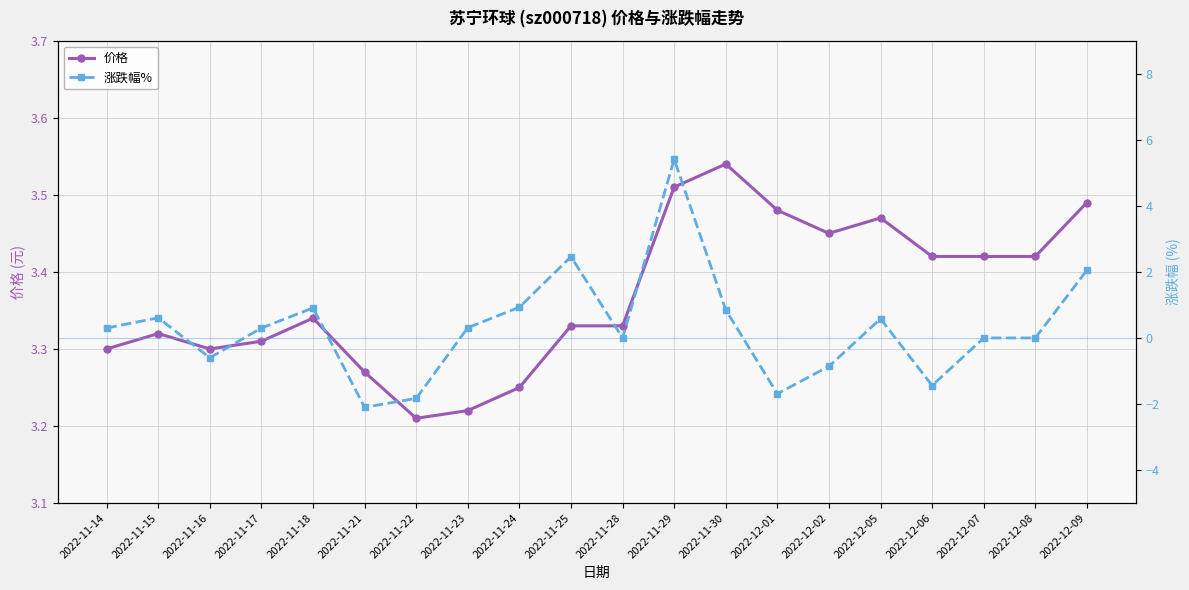

True or false: 涨跌幅% has a value of 3.6 at 2022-12-09.

False